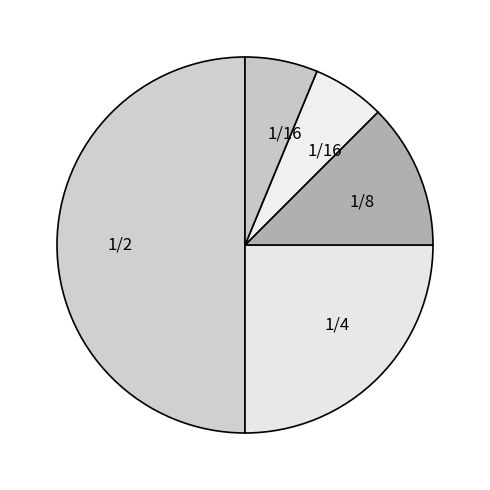

Is there a majority slice in this chart?

No